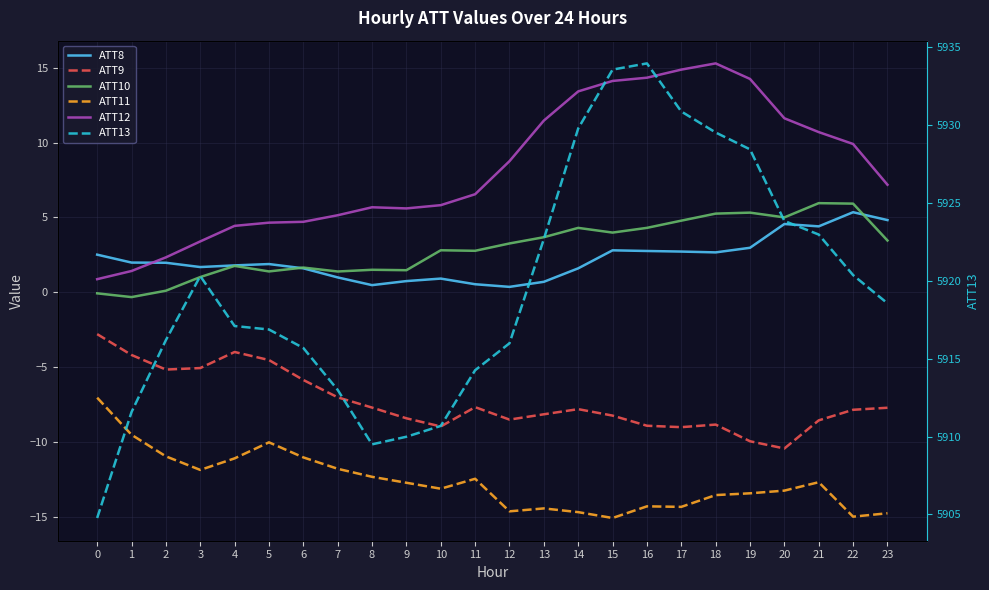

What is the spread (max minus min) of values at 11?

5926.7